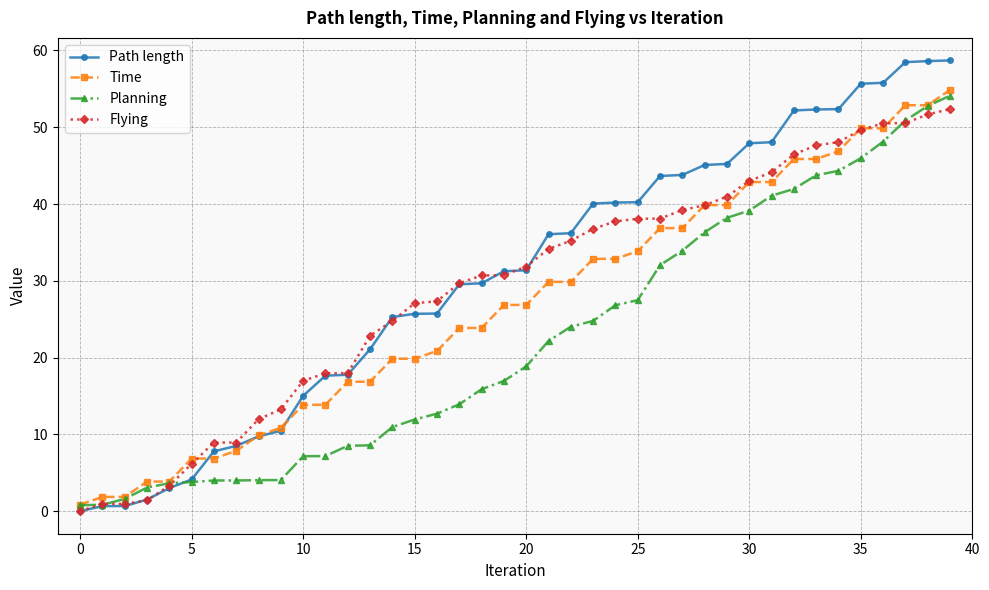

What is the value of the Time point at the 21st from the left?

26.9